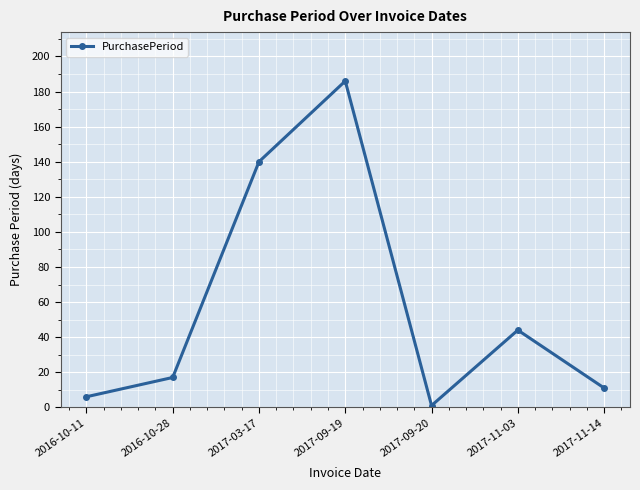

What is the ratio of the value at 2016-10-11 to the value at 2017-11-03?

0.1